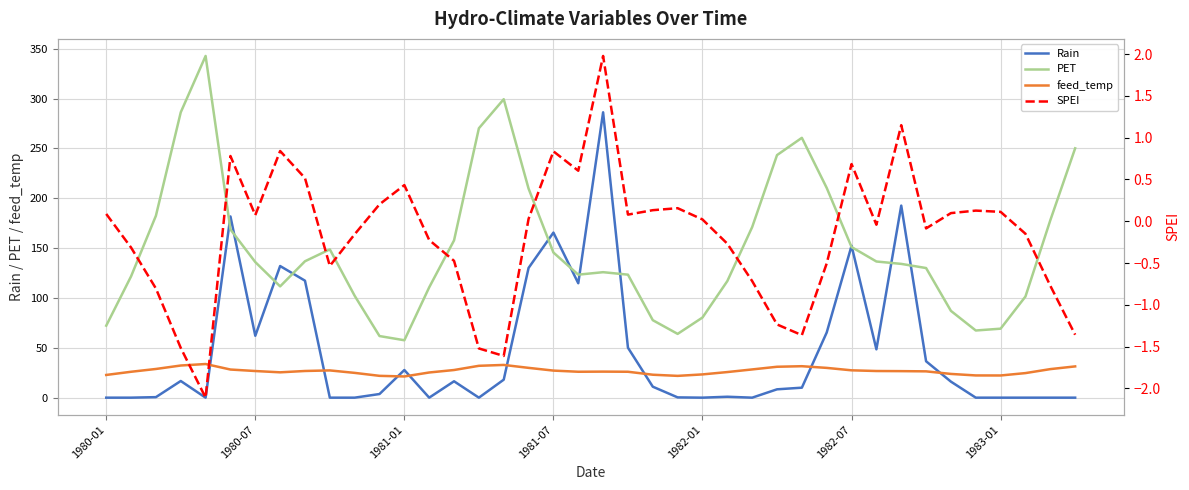

What is the highest value of the PET series?

342.8